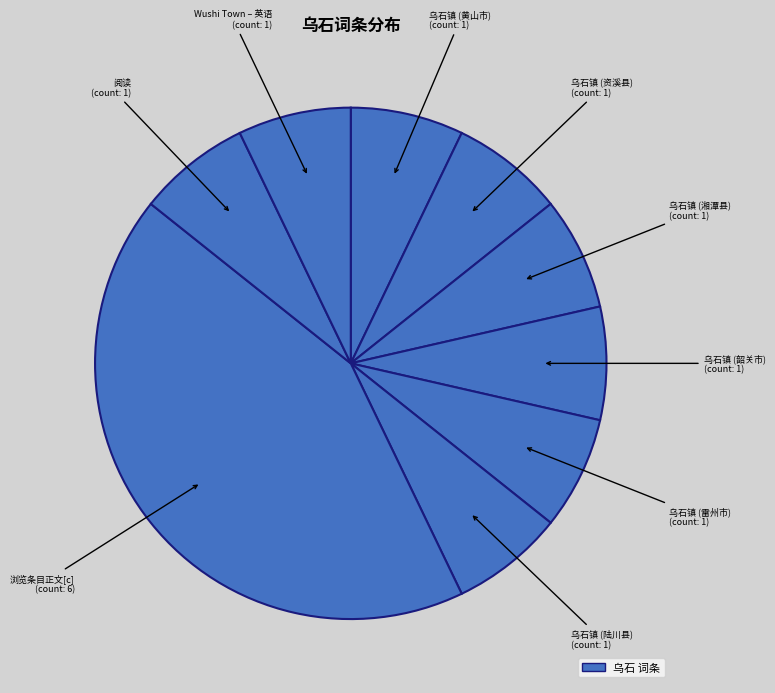

How many segments does this pie chart have?

9